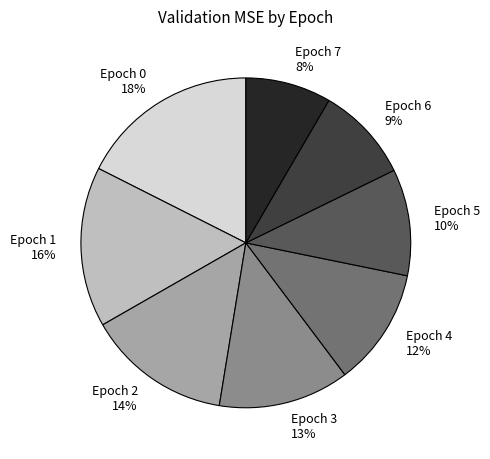

To the nearest percent, what is the average slice percentage?

12%